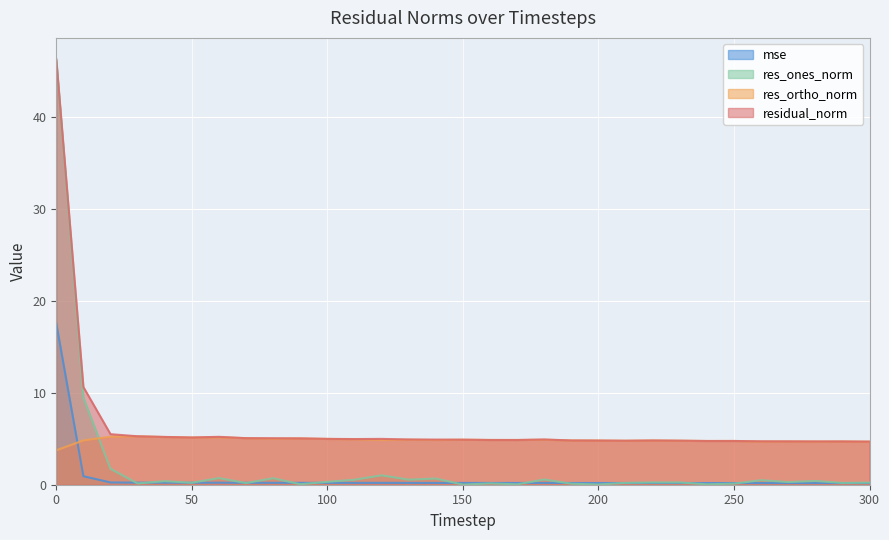

Between 220 and 290, which is larger?

220